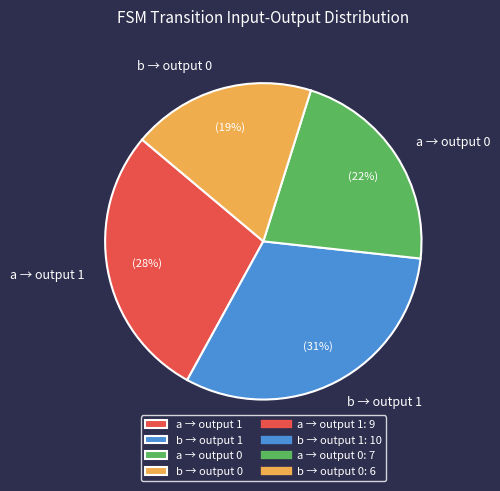

Does any single category account for the majority?

No